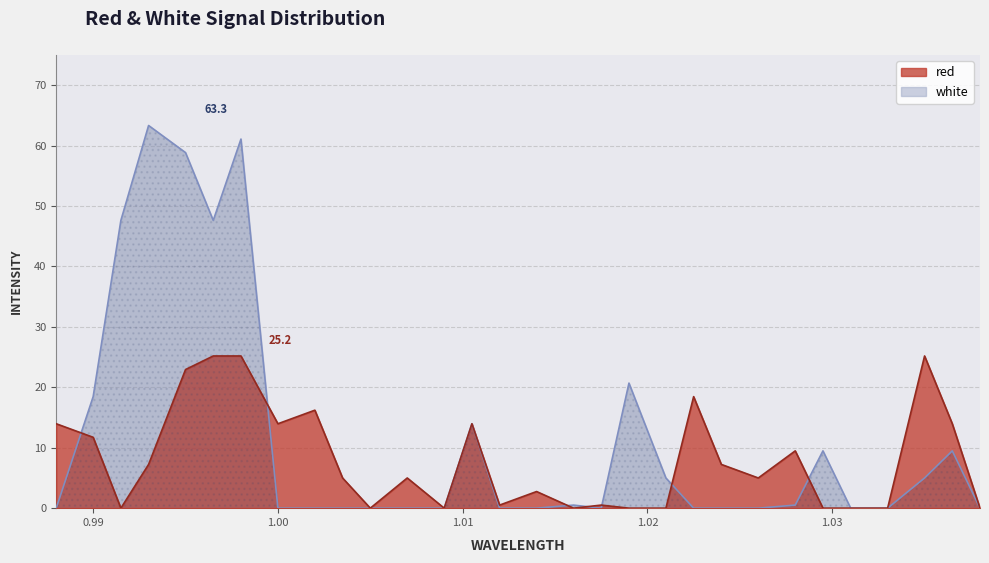

How many values in the red series are below 4?

13